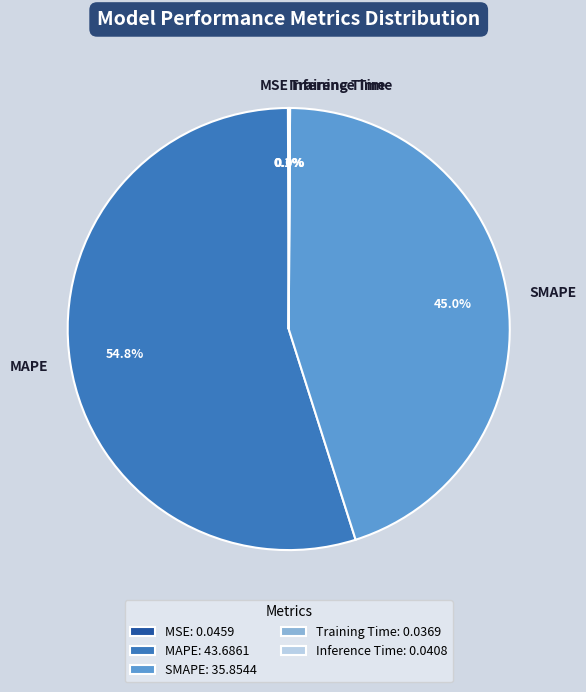

What portion of the pie excludes SMAPE?

55.0%